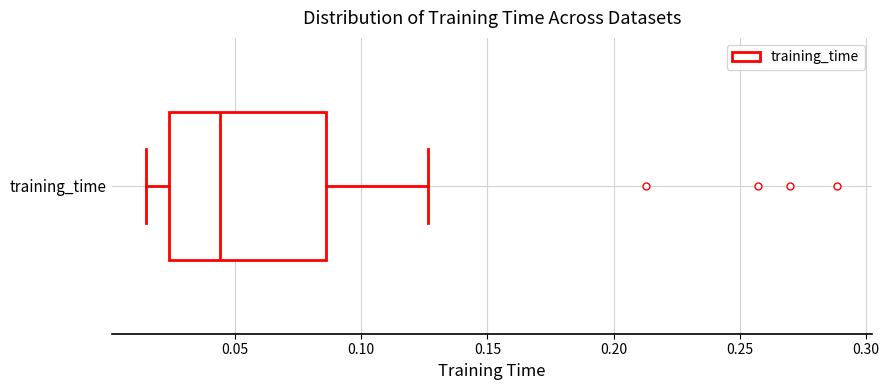

Where is the right edge of the box for training_time on the x-axis? The values are not printed on the chart, so give them approximately, as read against the axis.

0.085